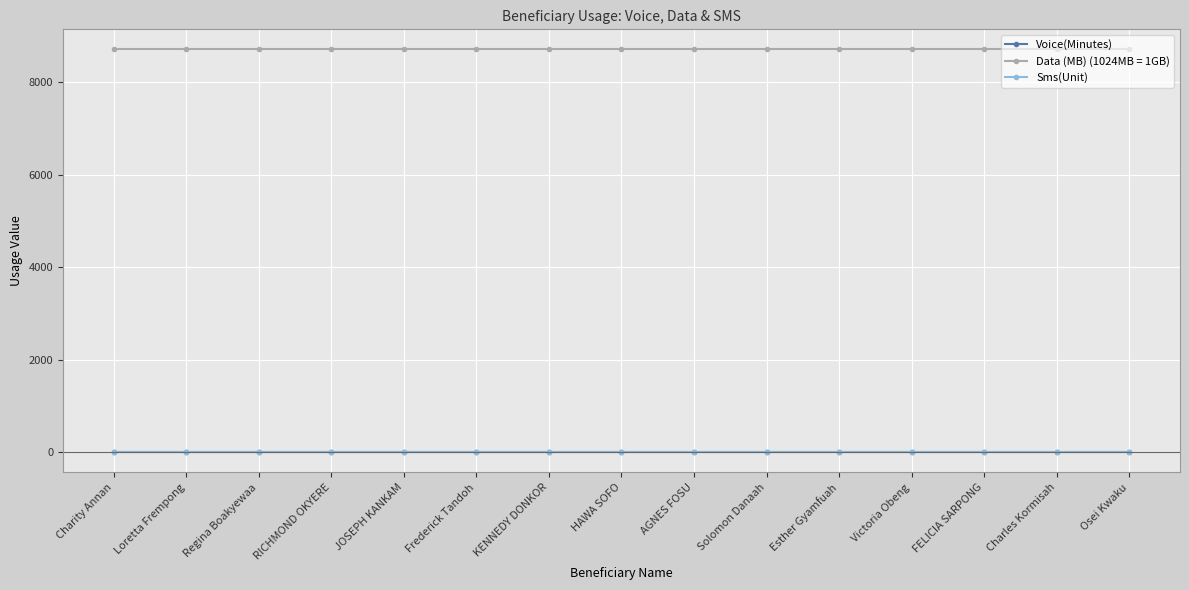

Does the chart have visible grid lines?

Yes